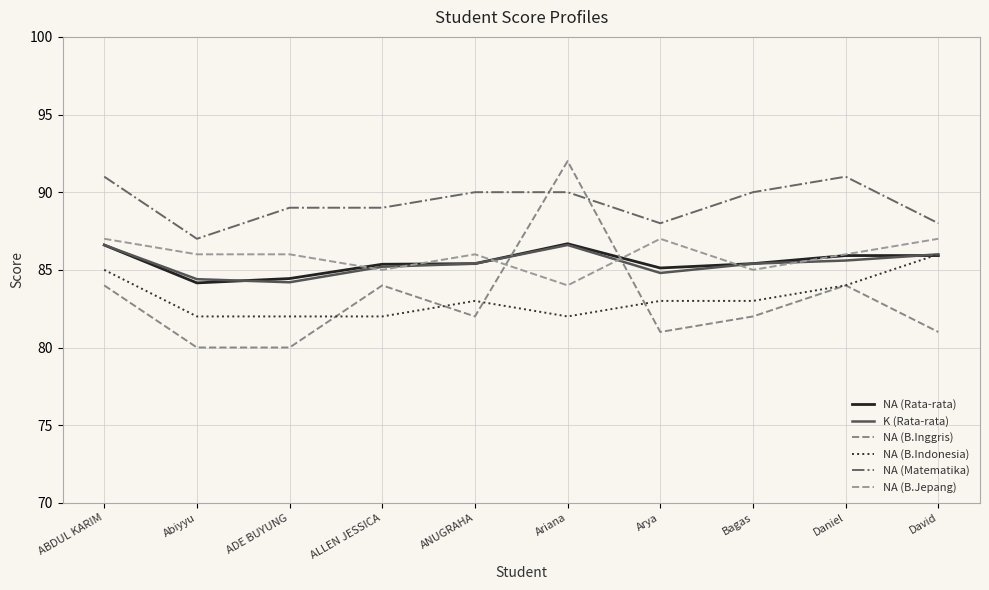

Reading left to right, list all the values displayed in this chart.

NA (Rata-rata): 86.6	84.2	84.4	85.4	85.4	86.7	85.1	85.4	85.9	85.9
K (Rata-rata): 86.6	84.4	84.2	85.2	85.4	86.6	84.8	85.4	85.6	86.0
NA (B.Inggris): 84.0	80.0	80.0	84.0	82.0	92.0	81.0	82.0	84.0	81.0
NA (B.Indonesia): 85.0	82.0	82.0	82.0	83.0	82.0	83.0	83.0	84.0	86.0
NA (Matematika): 91.0	87.0	89.0	89.0	90.0	90.0	88.0	90.0	91.0	88.0
NA (B.Jepang): 87.0	86.0	86.0	85.0	86.0	84.0	87.0	85.0	86.0	87.0